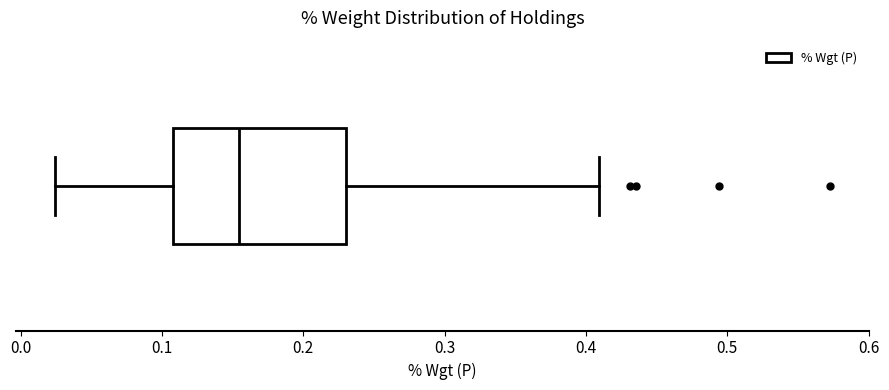

Read this box plot against the x-axis: the position of the median line, the range covered by the box, and the ends of both whiskers. The values are not printed on the chart, so give them approximately, as read against the axis.

median 0.15, box 0.11 to 0.23, whiskers 0.02 to 0.41